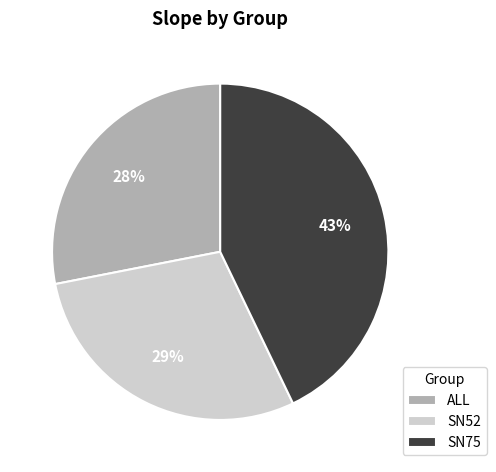

Which has a higher value, ALL or SN75?

SN75